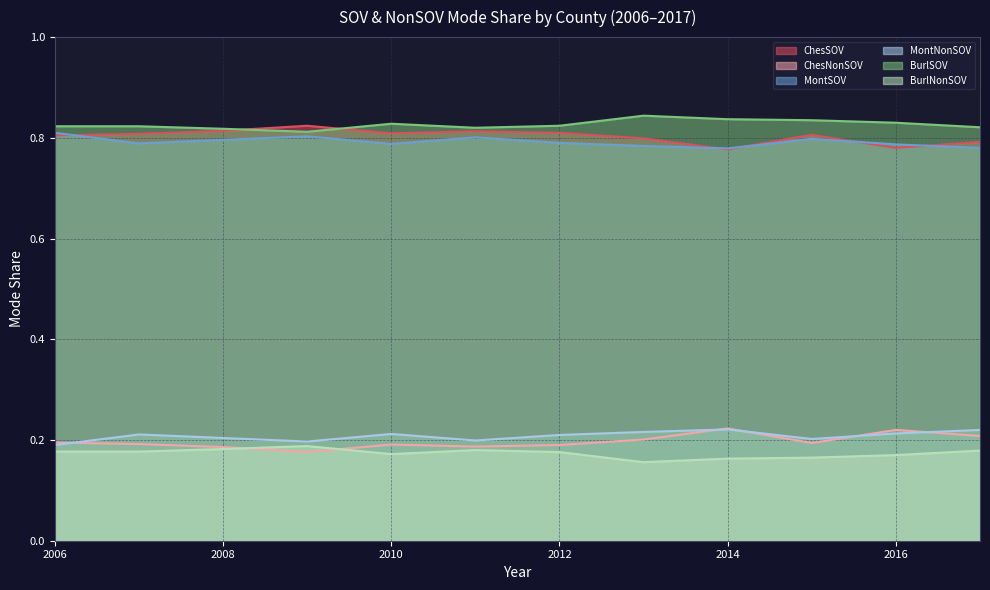

True or false: ChesSOV has a value of 0.8 at 2013.

True